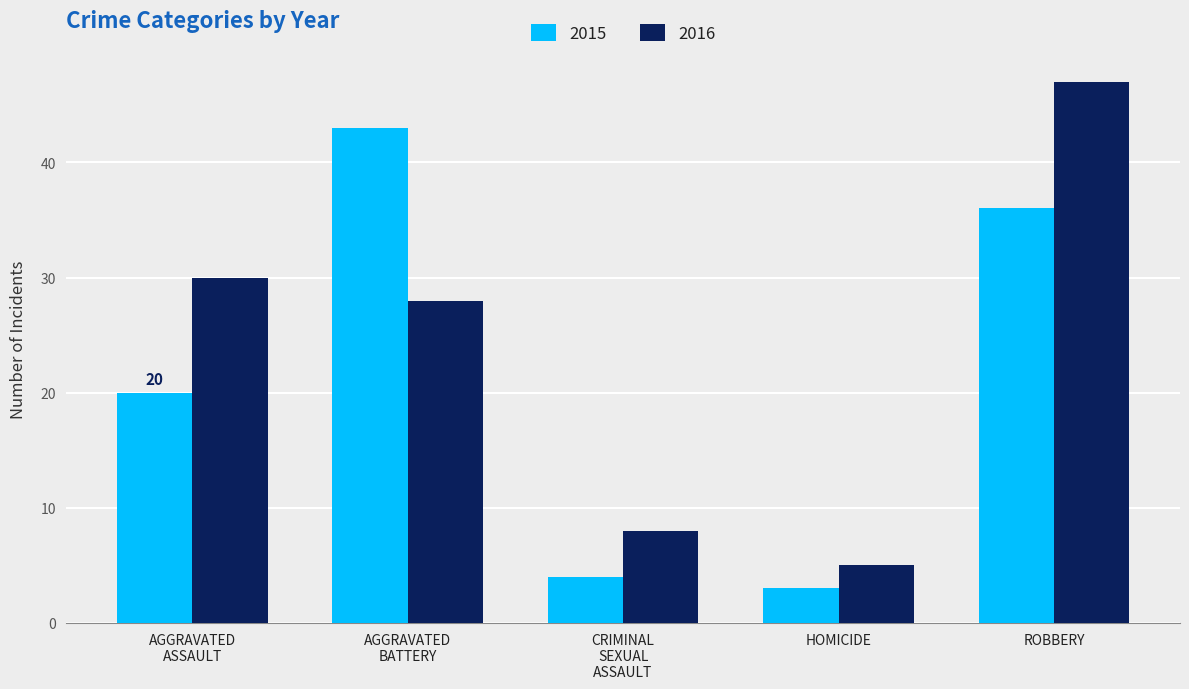

What is the average value of the 2015 series?

21